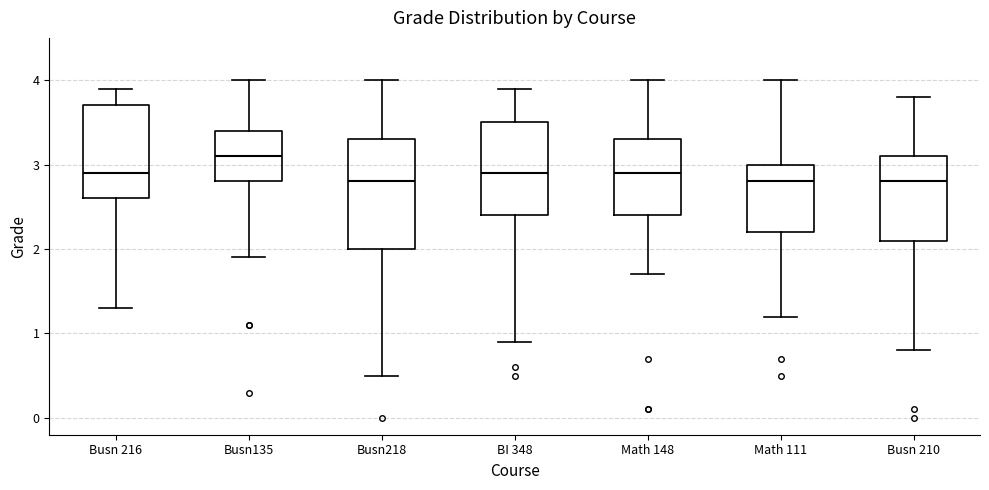

Reading left to right, read every box against the y-axis: the position of its median line, the range the box covers, and the ends of its whiskers. The values are not printed on the chart, so give them approximately, as read against the axis.

Busn 216: median 2.9, box 2.6 to 3.7, whiskers 1.3 to 3.9
Busn135: median 3.1, box 2.8 to 3.4, whiskers 1.9 to 4.0
Busn218: median 2.8, box 2.0 to 3.3, whiskers 0.5 to 4.0
BI 348: median 2.9, box 2.4 to 3.5, whiskers 0.9 to 3.9
Math 148: median 2.9, box 2.4 to 3.3, whiskers 1.7 to 4.0
Math 111: median 2.8, box 2.2 to 3.0, whiskers 1.2 to 4.0
Busn 210: median 2.8, box 2.1 to 3.1, whiskers 0.8 to 3.8